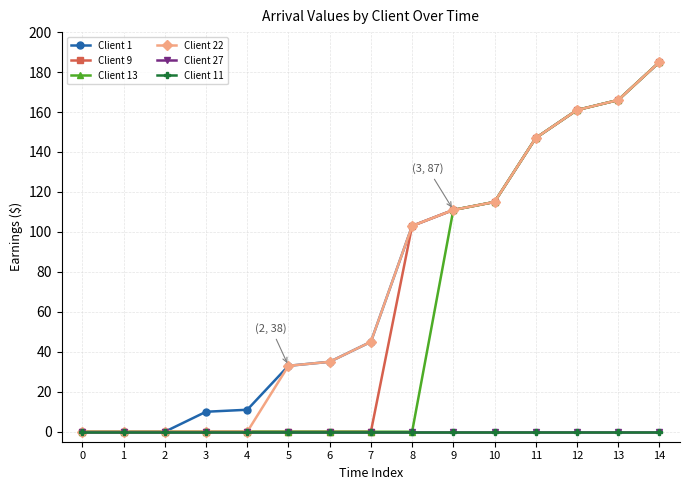

True or false: Client 11 and Client 1 intersect in this chart.

False